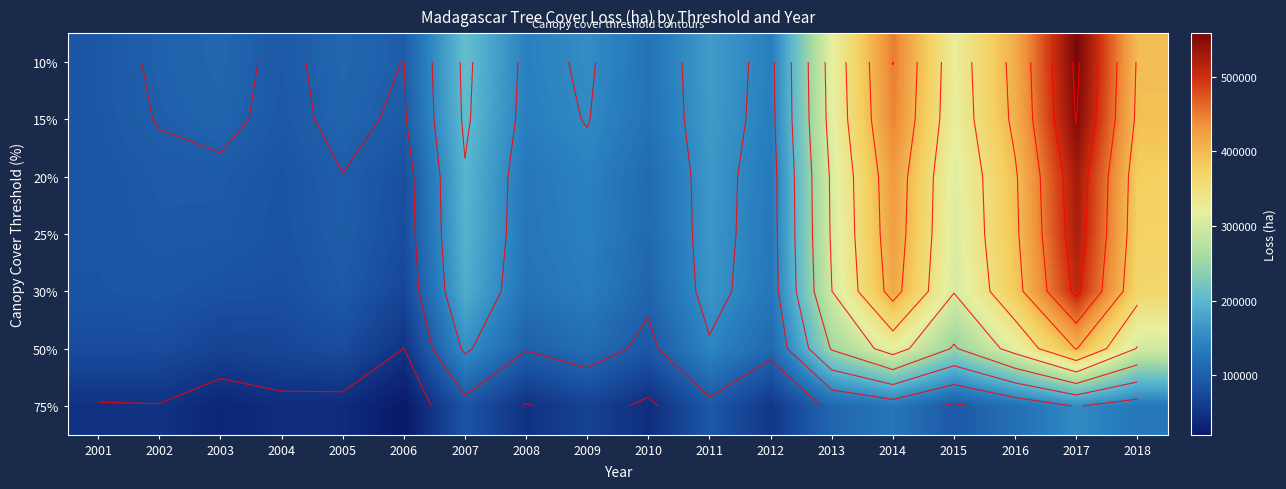

Rank the series by their maximum value, from lowest to highest.

75%, 50%, 30%, 25%, 20%, 15%, 10%